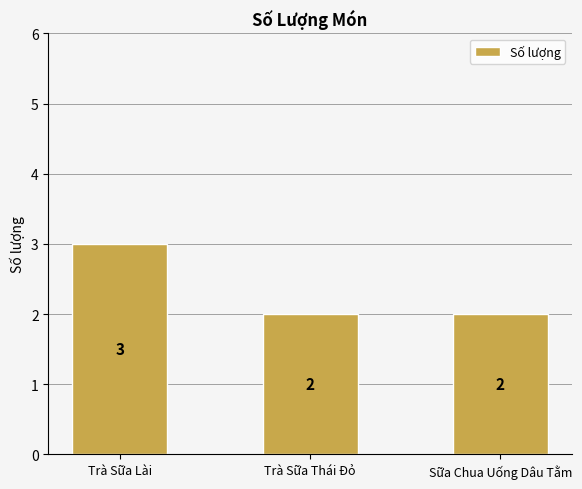

What is the label of the 2nd bar from the right?

Trà Sữa Thái Đỏ